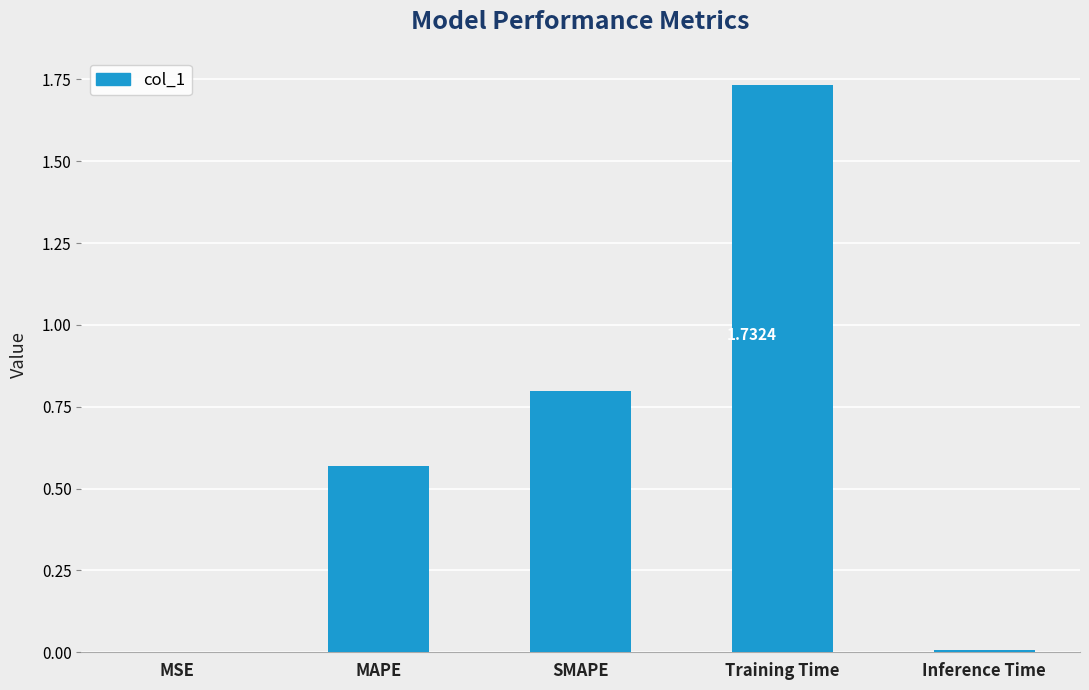

The chart shows a value of 0.2 at SMAPE. True or false?

False